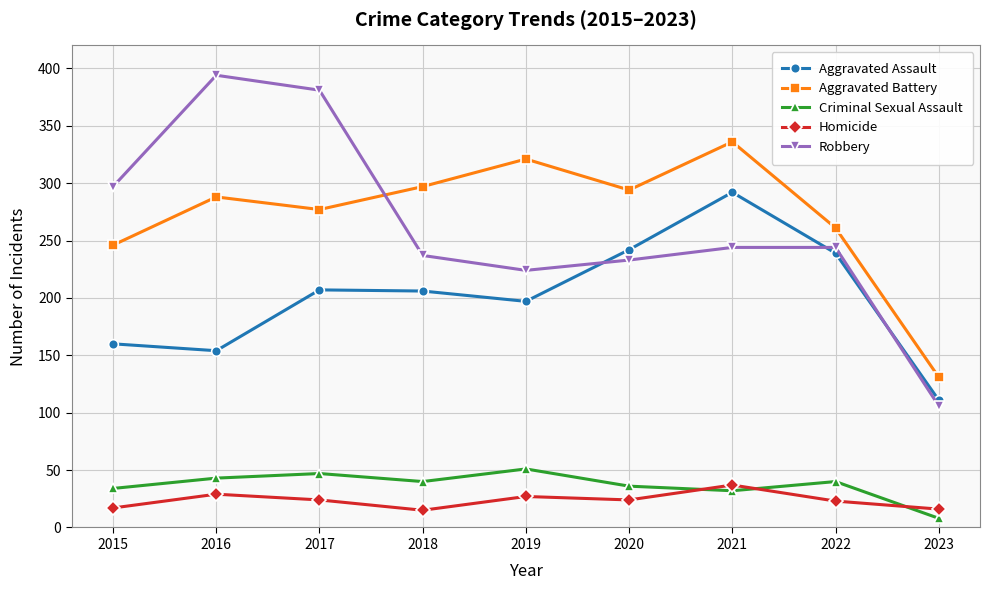

Is this an area chart (filled region under the line)?

No